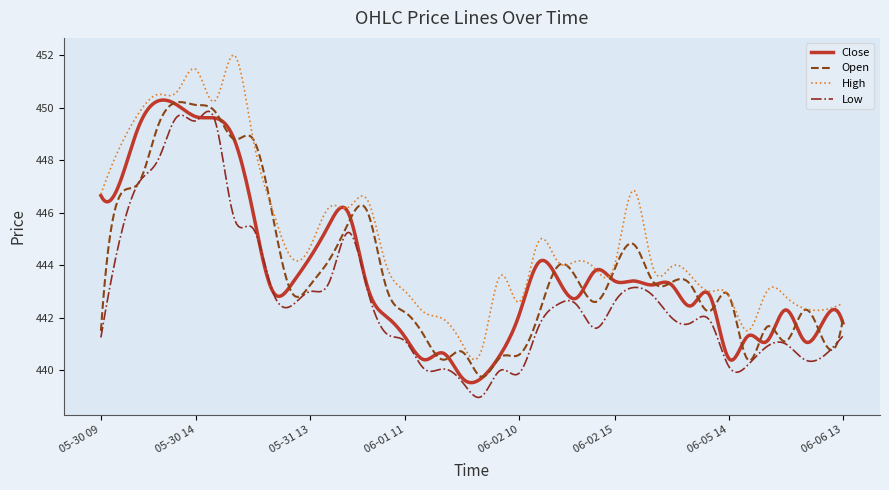

Which series has the largest total across all categories?

High